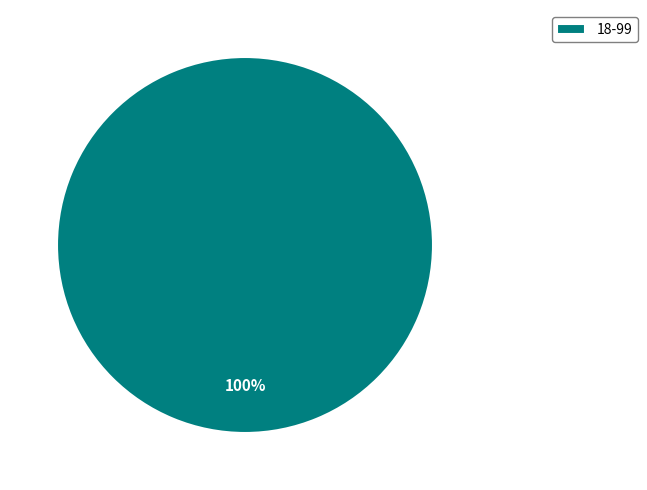

Does any single category account for the majority?

Yes